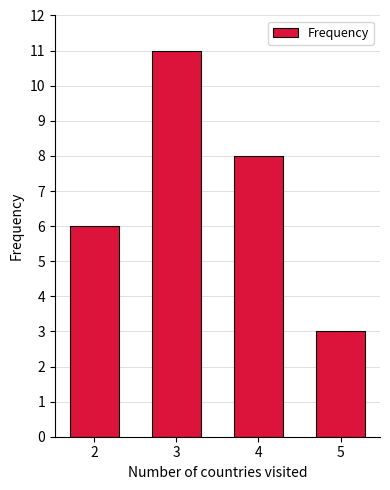

Reading right to left, what are all the values shown in this chart?

3	8	11	6